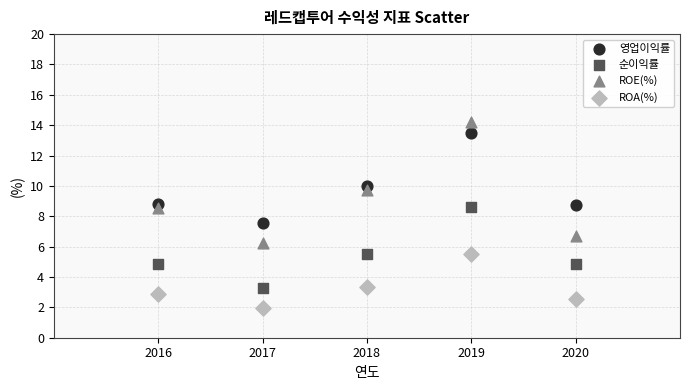

Which series has the largest Y range (max minus min)?

ROE(%)